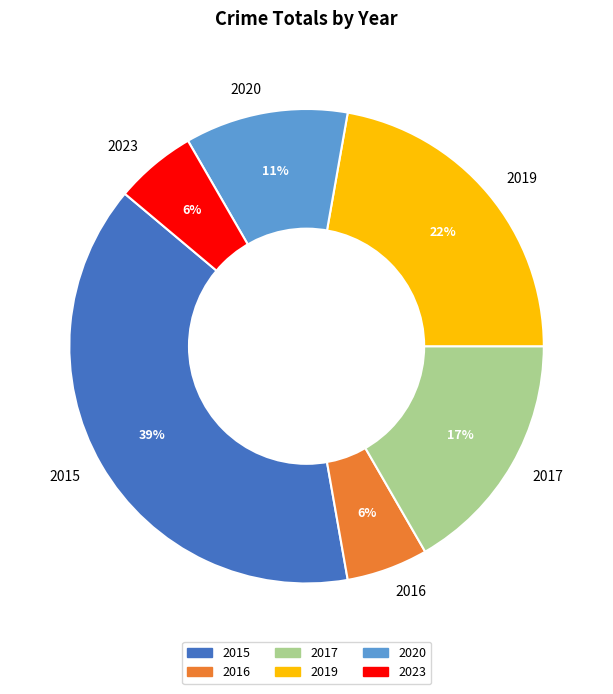

Is 2020 the majority of the pie?

No